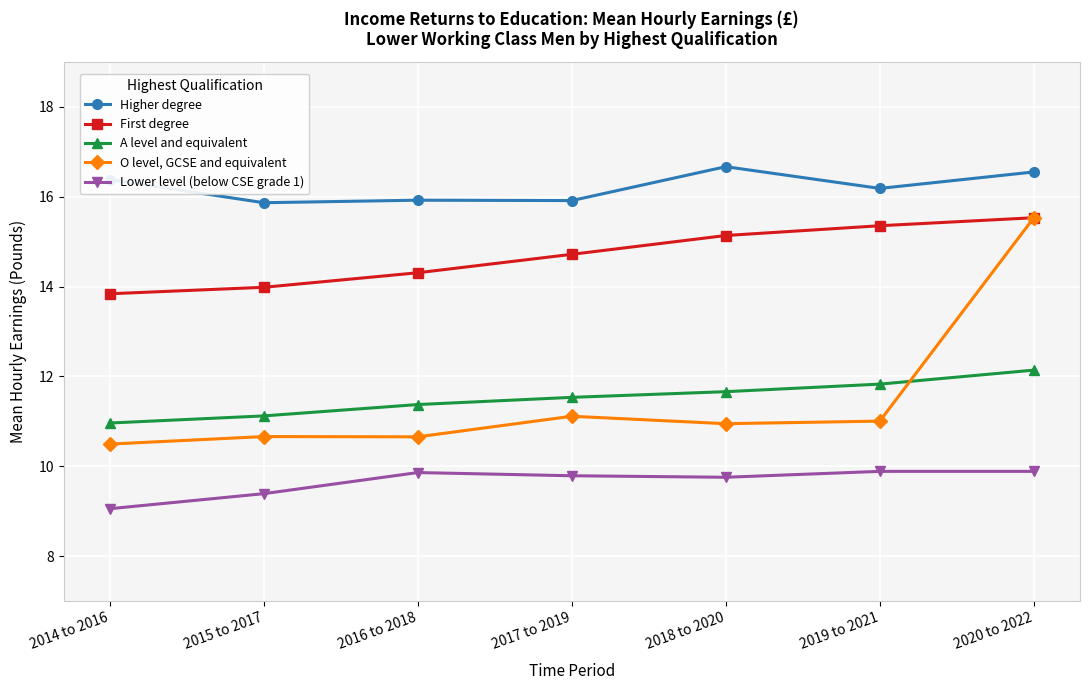

What is the maximum value shown in the chart?

16.7